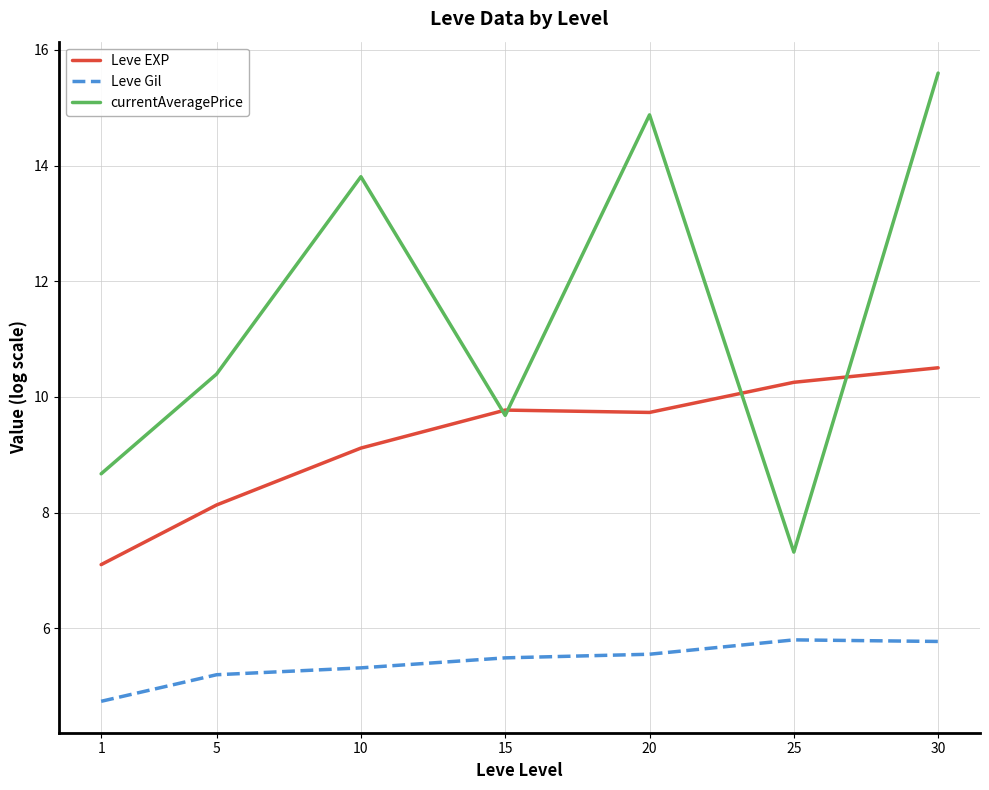

In currentAveragePrice, how many points are higher than both neighbors (excluding endpoints)?

2